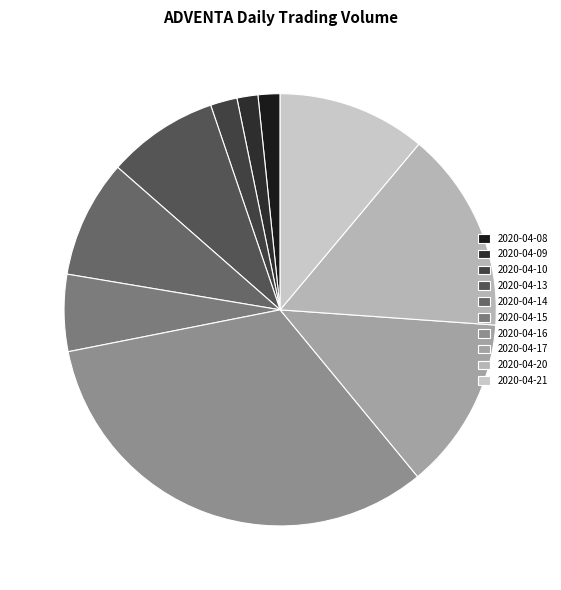

True or false: 2020-04-17 accounts for 13% of the total.

True